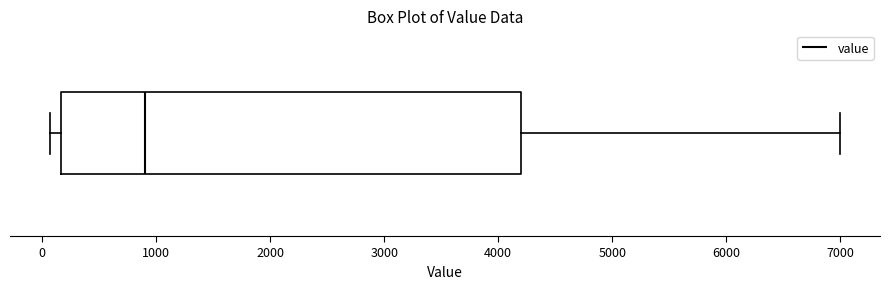

Read this box plot against the x-axis: the position of the median line, the range covered by the box, and the ends of both whiskers. The values are not printed on the chart, so give them approximately, as read against the axis.

median 900, box 200 to 4200, whiskers 100 to 7000